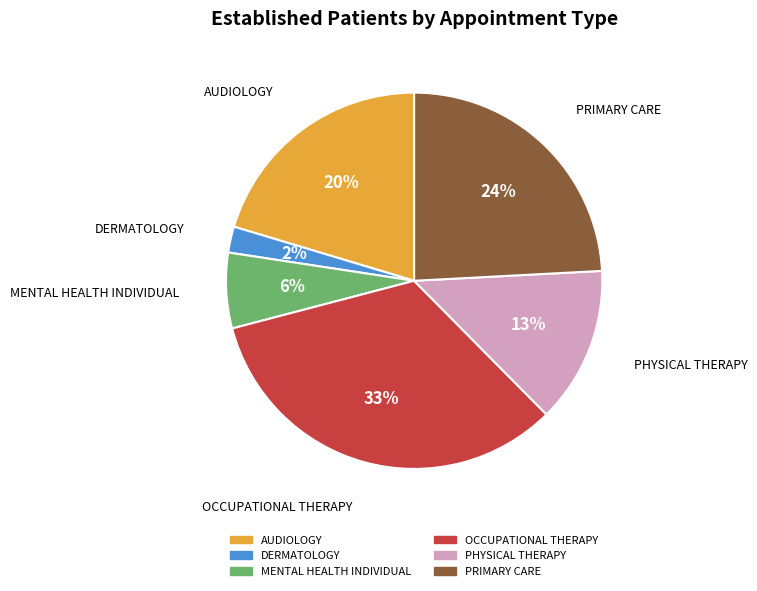

The PRIMARY CARE slice represents 24% of the pie. True or false?

True